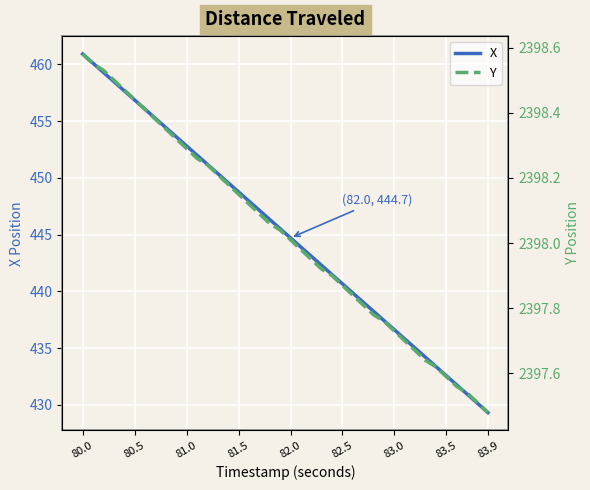

True or false: X has a value of 148.9 at 82.5.

False